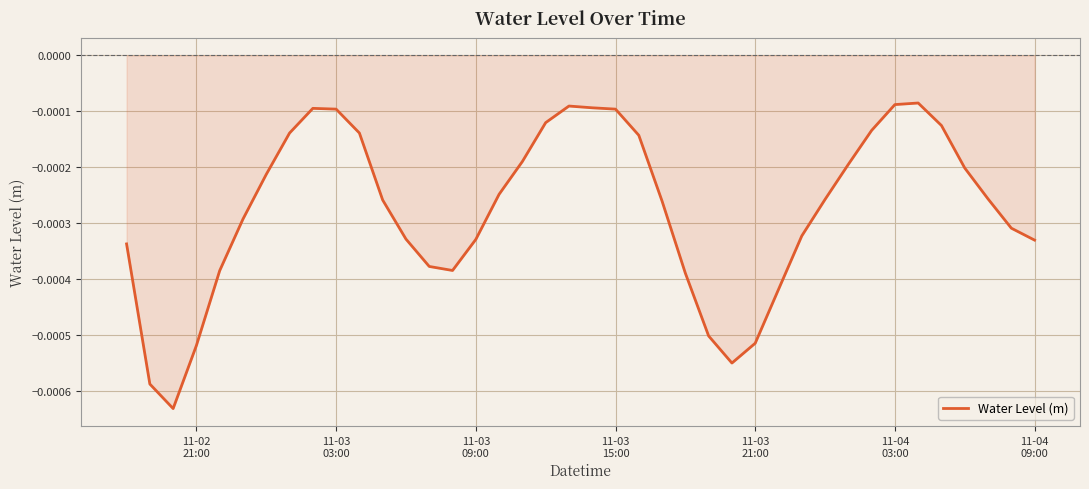

How many lines are shown in the chart?

1